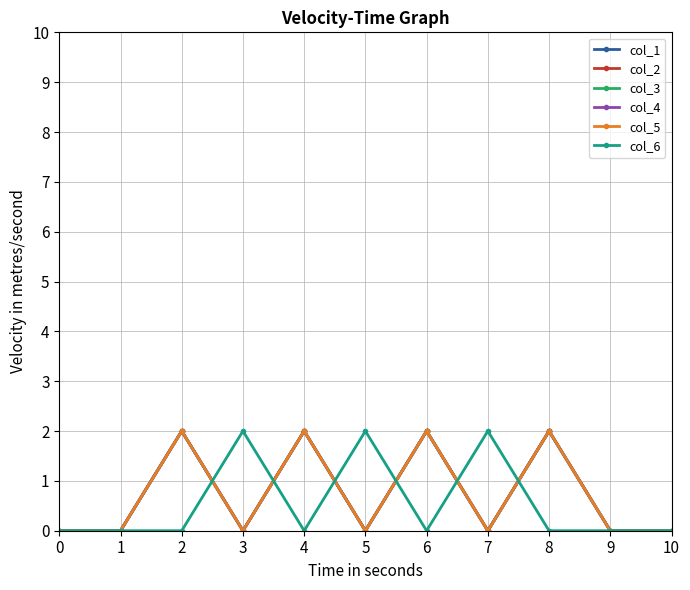

Does the chart have visible grid lines?

Yes